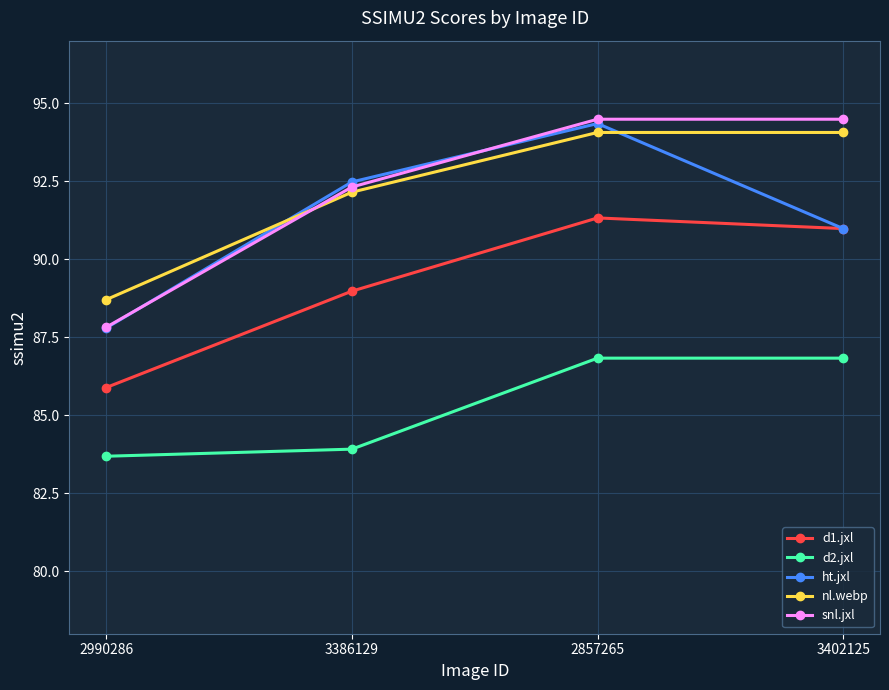

Which series has the widest spread of values?

snl.jxl